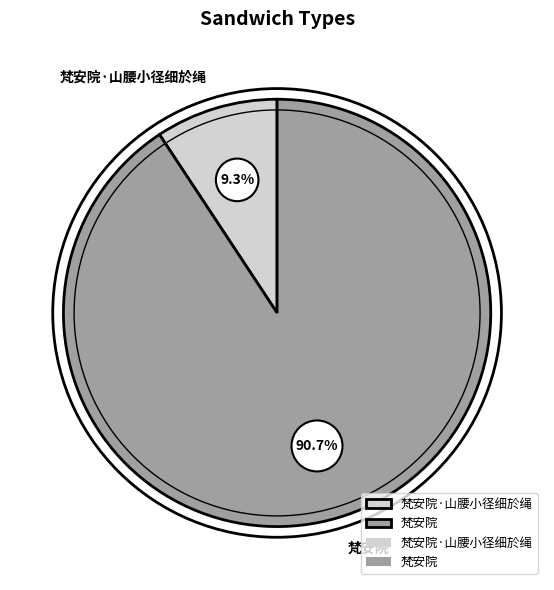

What percentage is the 梵安院 slice, to the nearest percent?

91%